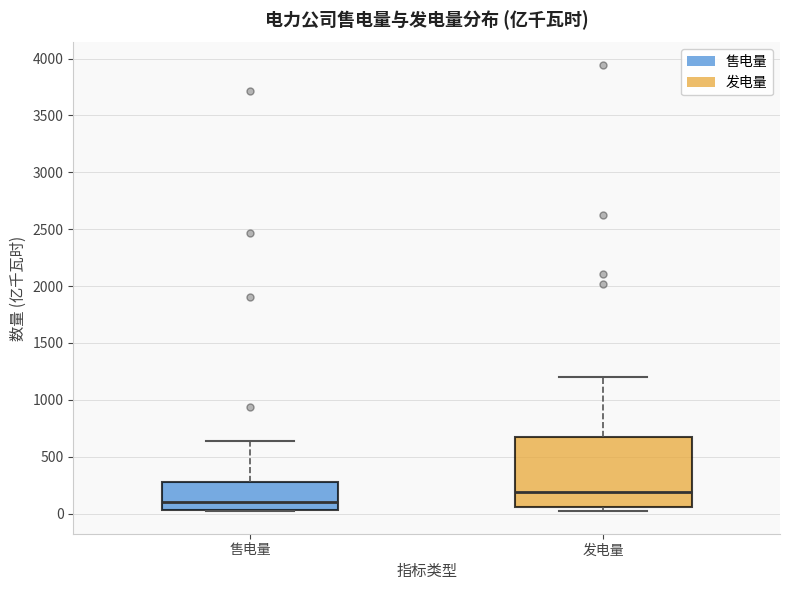

Where does the upper whisker of the box for 售电量 end on the y-axis? The values are not printed on the chart, so give them approximately, as read against the axis.

650